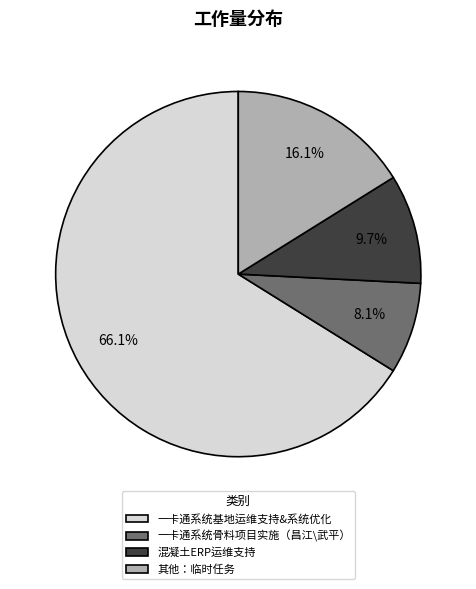

How many slices are in this pie chart?

4